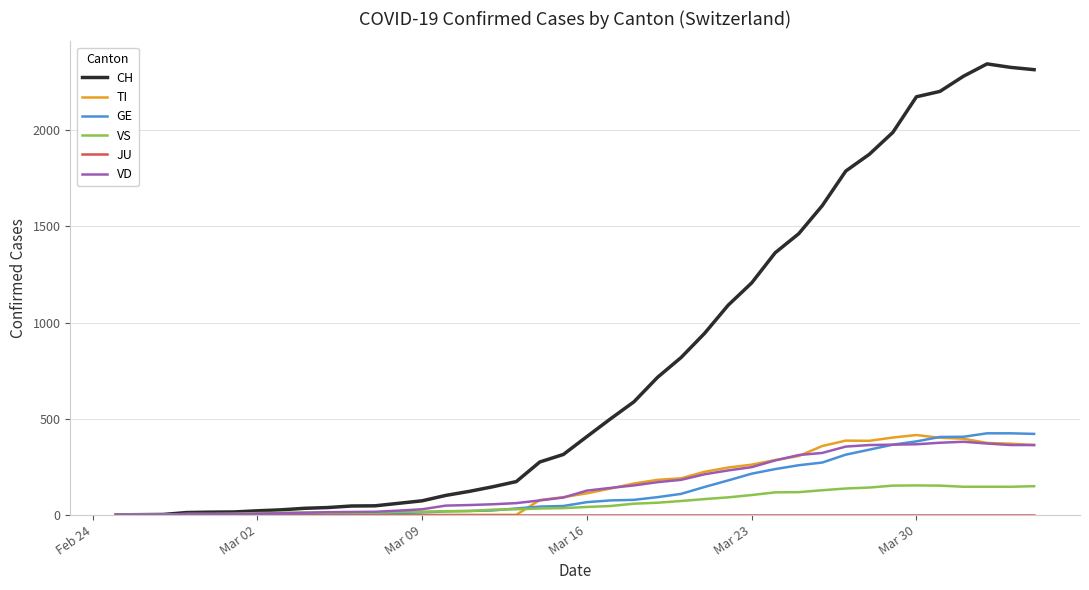

Which series has the largest range (max minus min)?

CH